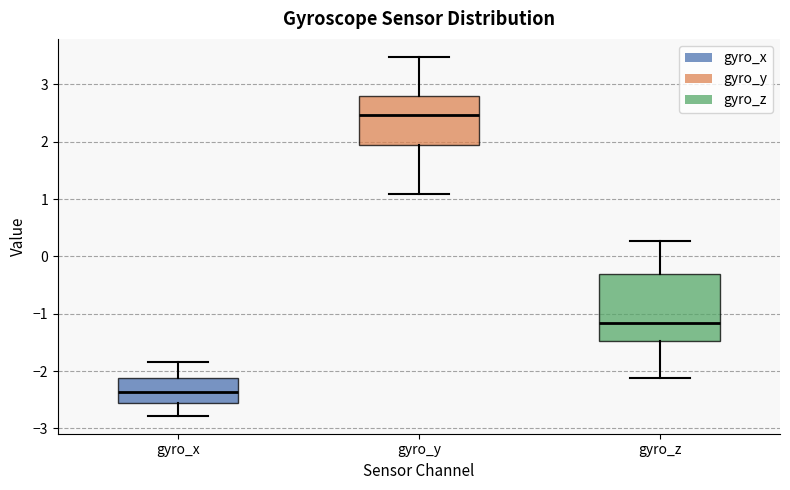

Reading left to right, read every box against the y-axis: the position of its median line, the range the box covers, and the ends of its whiskers. The values are not printed on the chart, so give them approximately, as read against the axis.

gyro_x: median -2.4, box -2.6 to -2.1, whiskers -2.8 to -1.8
gyro_y: median 2.5, box 1.9 to 2.8, whiskers 1.1 to 3.5
gyro_z: median -1.2, box -1.5 to -0.3, whiskers -2.1 to 0.3